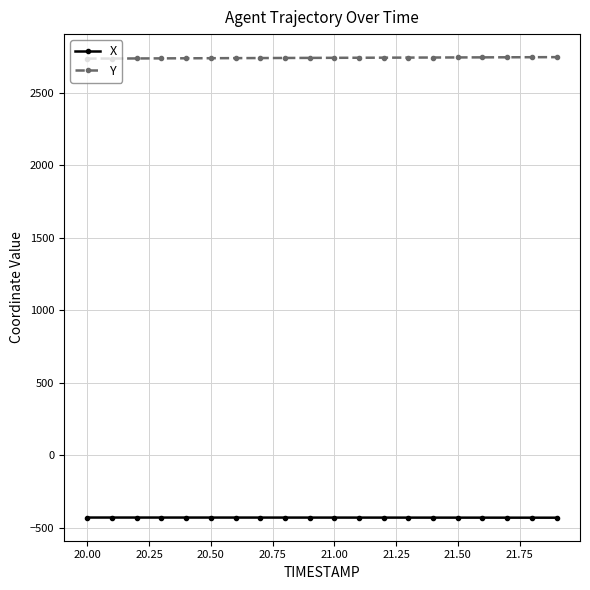

Which series has the largest total across all categories?

Y